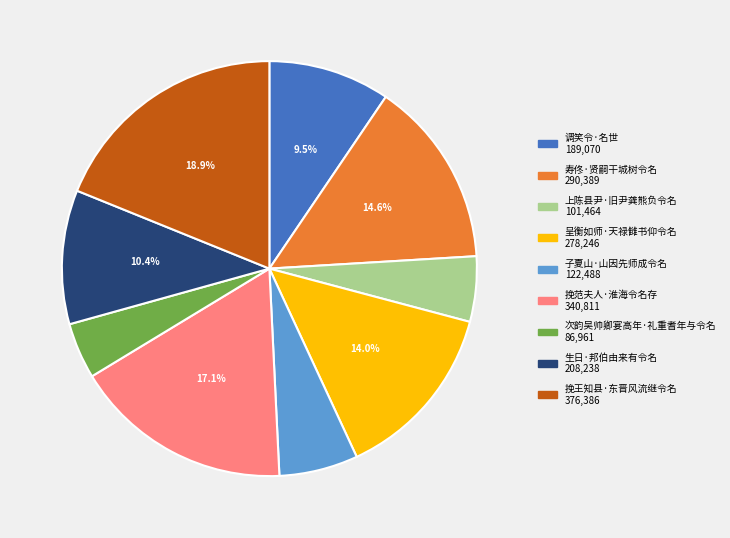

Is there any slice that represents more than half of the pie?

No